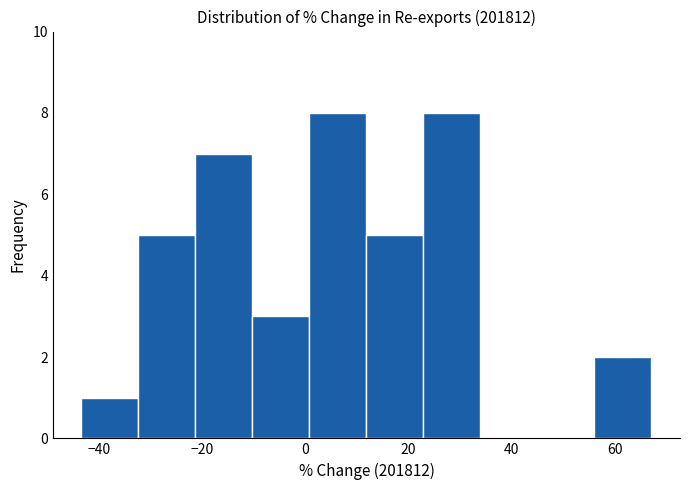

Reading left to right, transcribe this chart: for each bar, give the range it covers on the x-axis and its height. Neither the bar edges nor the heights are printed on the chart, so give them approximately, as read against the axes.

-44 to -32: 1
-32 to -22: 5
-22 to -10: 7
-10 to 0: 3
0 to 12: 8
12 to 22: 5
22 to 34: 8
34 to 46: 0
46 to 56: 0
56 to 68: 2